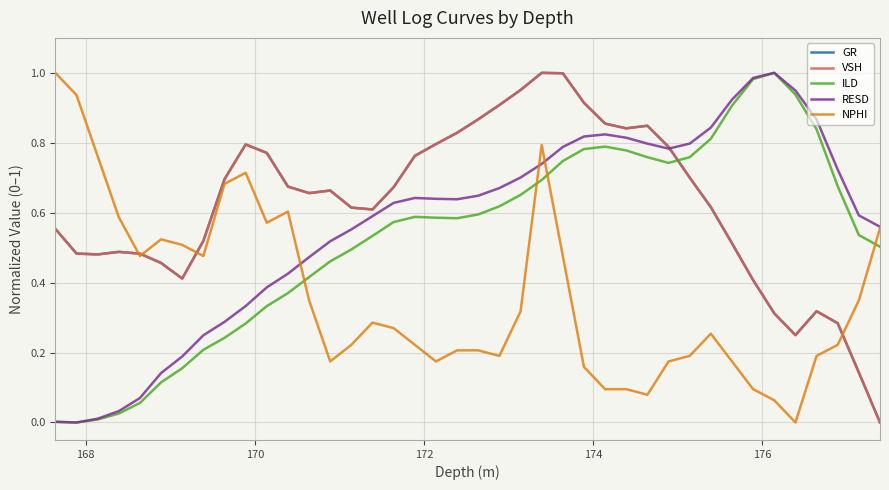

How many intersections are there between VSH and ILD?

1